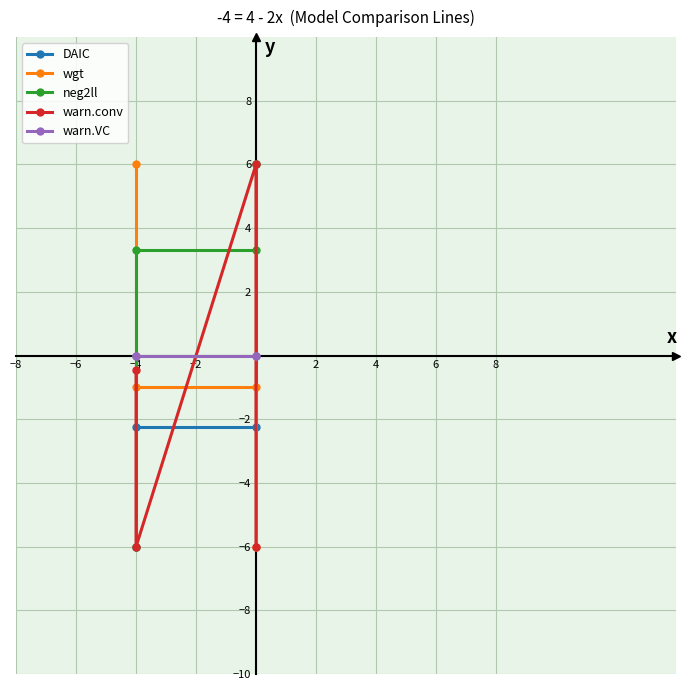

After their last crossing, which series has the higher values: warn.conv or DAIC?

DAIC